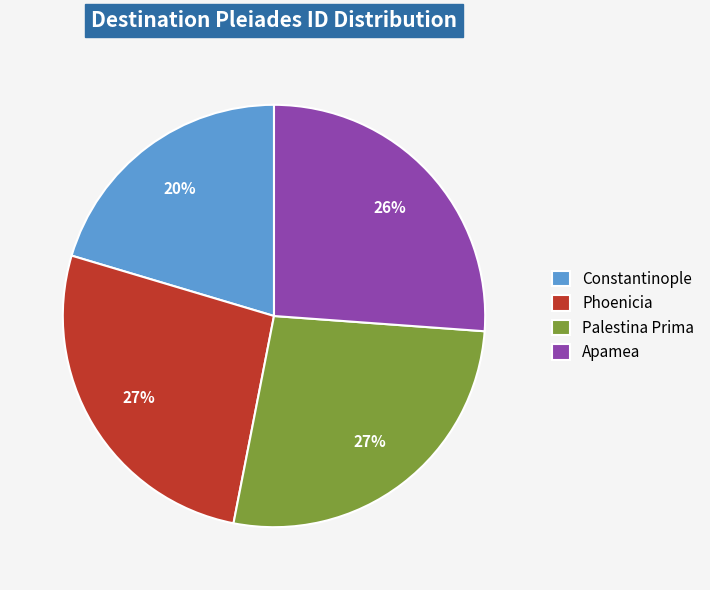

Which category has the smallest portion of the pie?

Constantinople